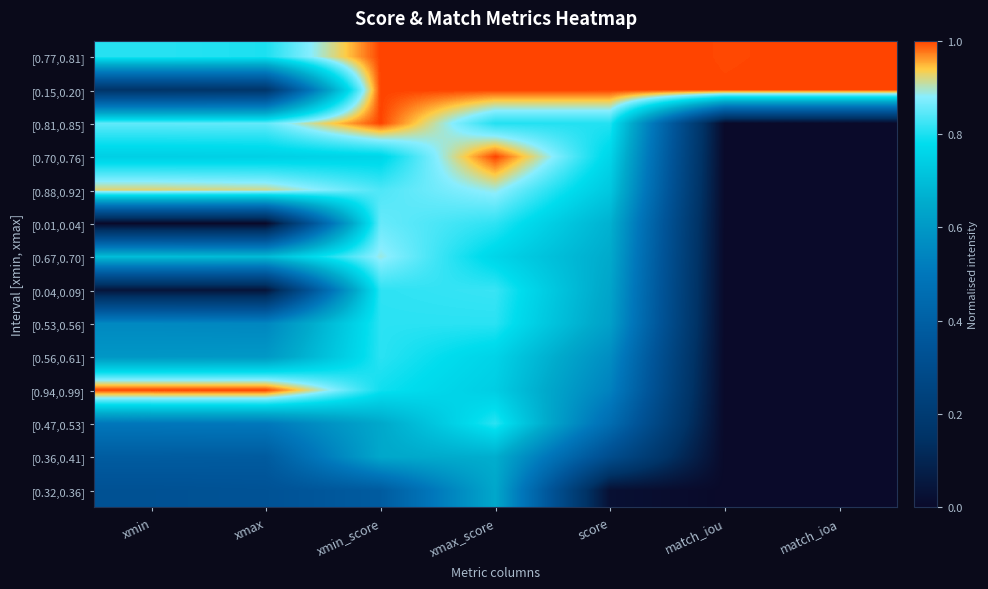

At xmin_score, list the series in order from largest to smallest.

[0.77,0.81], [0.81,0.85], [0.15,0.20], [0.67,0.70], [0.01,0.04], [0.88,0.92], [0.04,0.09], [0.53,0.56], [0.56,0.61], [0.94,0.99], [0.70,0.76], [0.47,0.53], [0.36,0.41], [0.32,0.36]